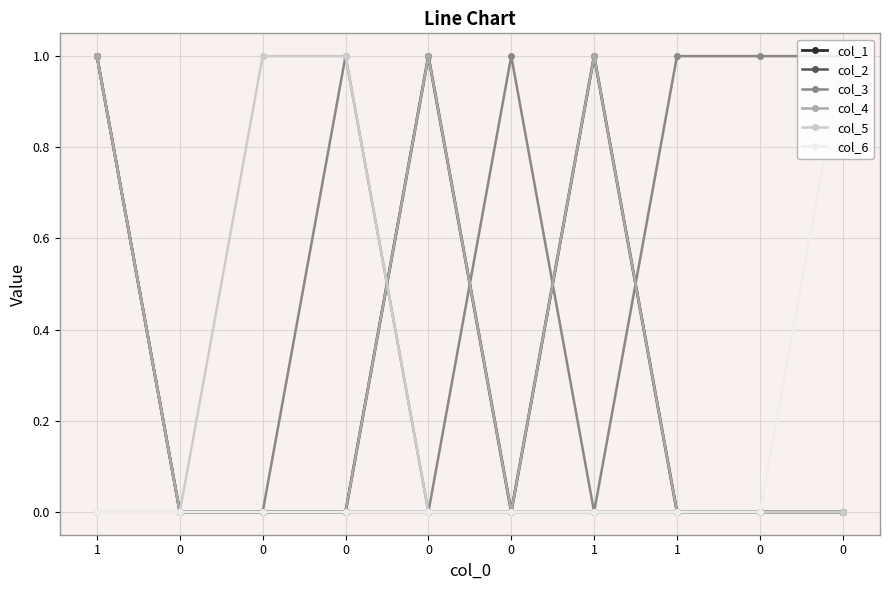

Which series has the largest total across all categories?

col_3